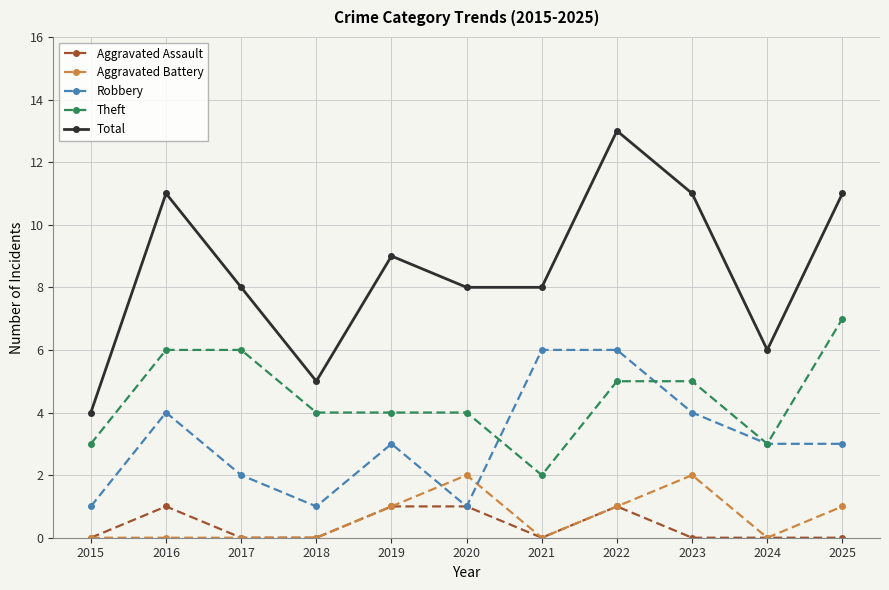

What is the difference between the highest and lowest values at 2023?

11